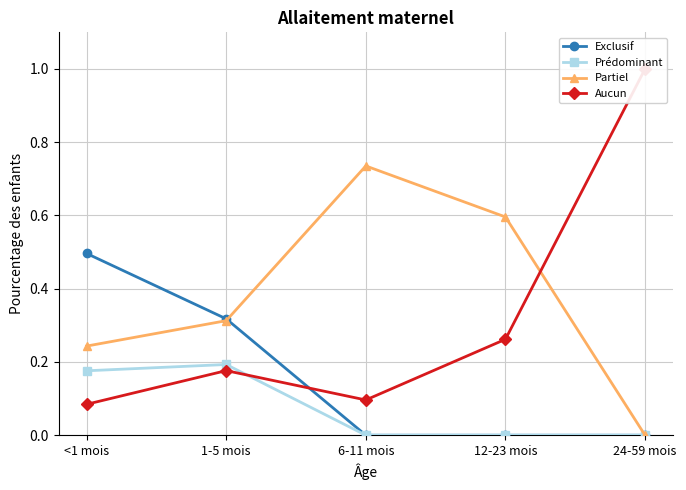

Reading left to right, list all the values displayed in this chart.

Exclusif: <1 mois=0.5	1-5 mois=0.3	6-11 mois=0.0	12-23 mois=0.0	24-59 mois=0.0
Prédominant: <1 mois=0.2	1-5 mois=0.2	6-11 mois=0.0	12-23 mois=0.0	24-59 mois=0.0
Partiel: <1 mois=0.2	1-5 mois=0.3	6-11 mois=0.7	12-23 mois=0.6	24-59 mois=0.0
Aucun: <1 mois=0.1	1-5 mois=0.2	6-11 mois=0.1	12-23 mois=0.3	24-59 mois=1.0